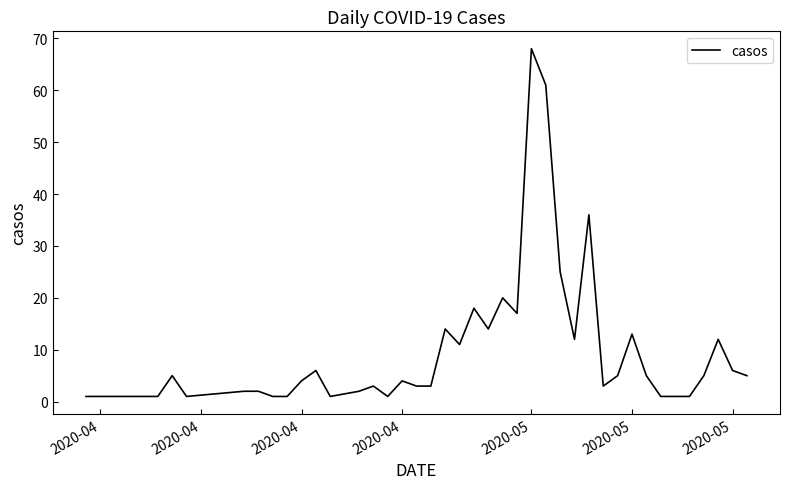

What is the difference between the maximum and minimum values?

67